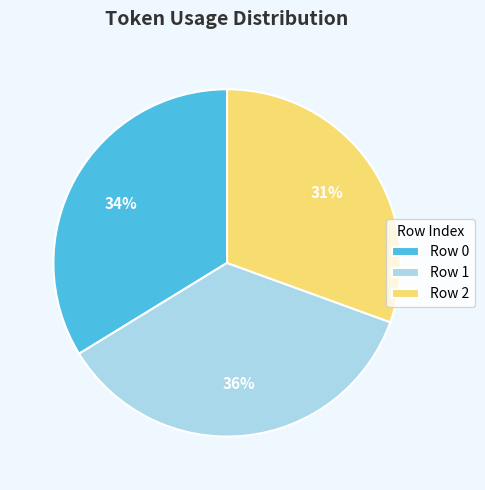

To the nearest percent, what is the average slice percentage?

33%